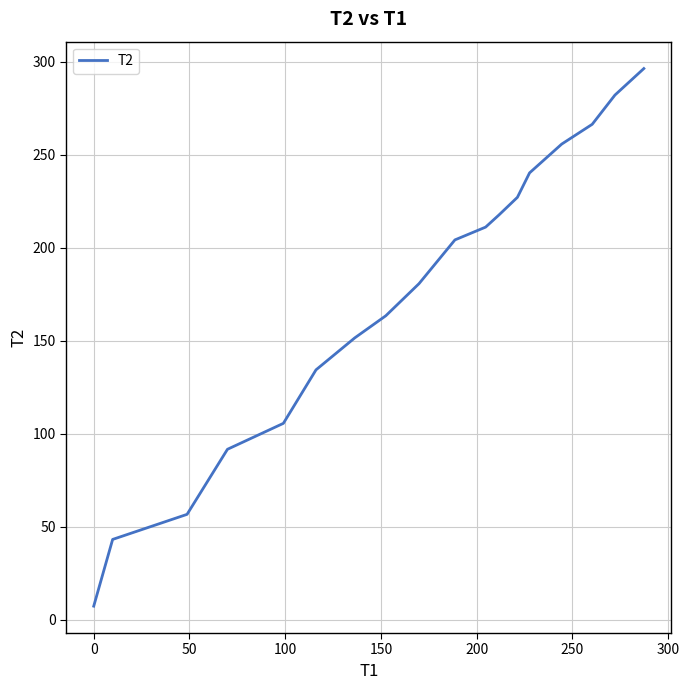

How many values are below 204?

9